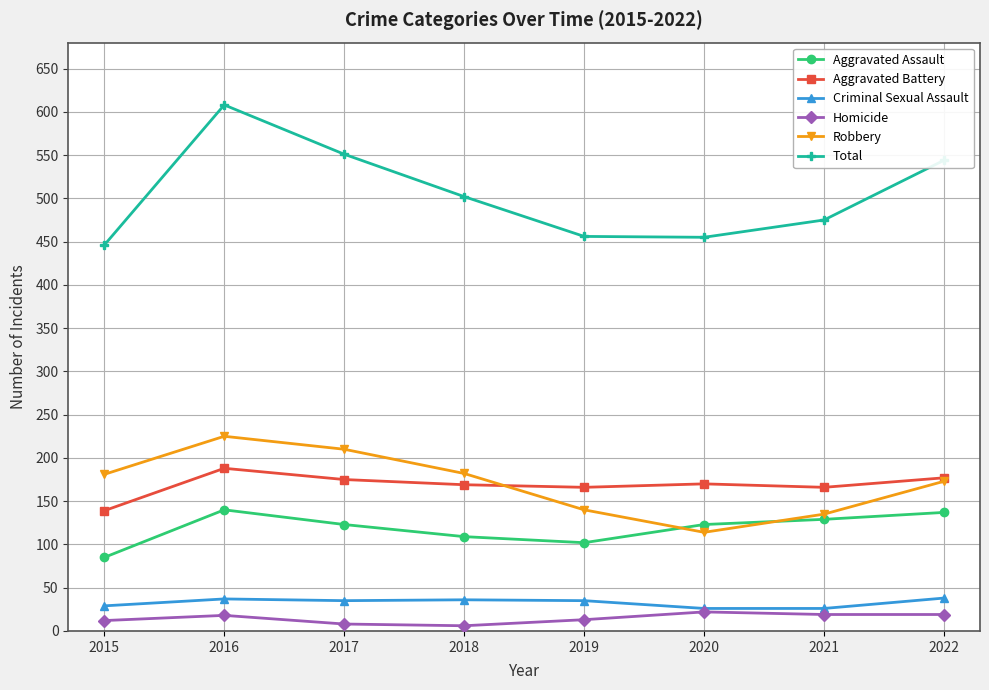

What value does the Homicide series have at 2018?

6